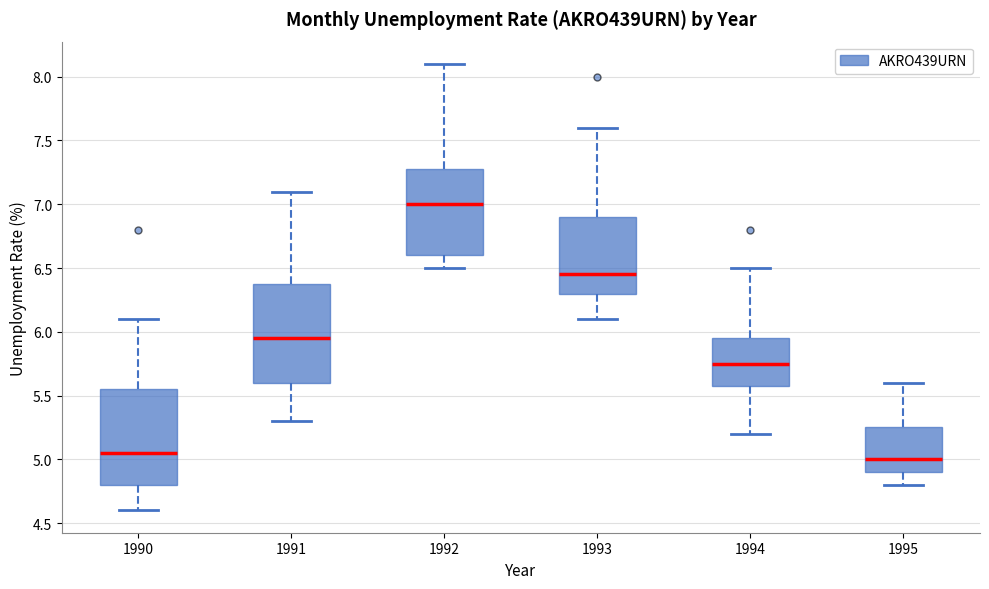

Reading left to right, transcribe this box plot: for each box, give where its median line is, the range the box spans, and where its two whiskers end, as read against the y-axis. The values are not printed on the chart, so give them approximately, as read against the axis.

1990: median 5.05, box 4.80 to 5.55, whiskers 4.60 to 6.10
1991: median 5.95, box 5.60 to 6.40, whiskers 5.30 to 7.10
1992: median 7.00, box 6.60 to 7.30, whiskers 6.50 to 8.10
1993: median 6.45, box 6.30 to 6.90, whiskers 6.10 to 7.60
1994: median 5.75, box 5.60 to 5.95, whiskers 5.20 to 6.50
1995: median 5.00, box 4.90 to 5.25, whiskers 4.80 to 5.60